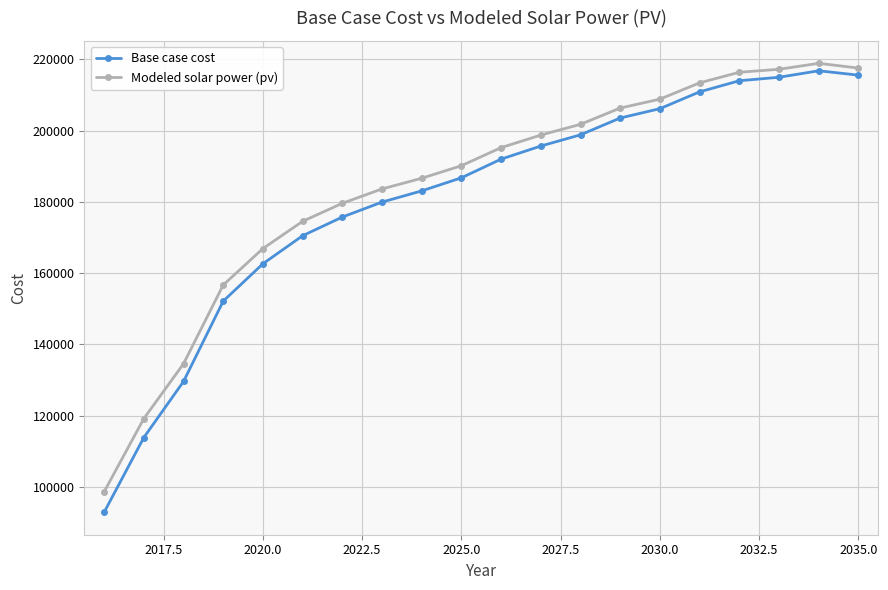

Rank the series by their average value, from highest to lowest.

Modeled solar power (pv), Base case cost